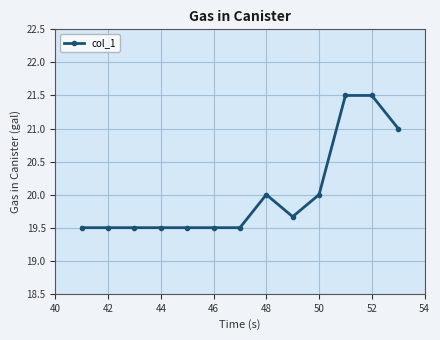

What is the difference between the maximum and minimum values?

2.0